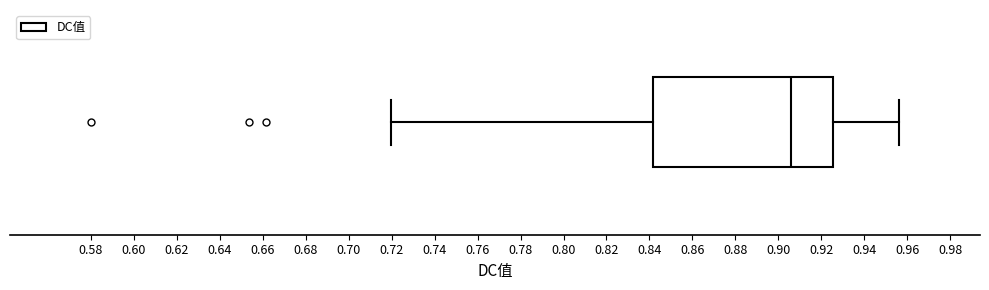

Where is the right edge of the box on the x-axis? The values are not printed on the chart, so give them approximately, as read against the axis.

0.926